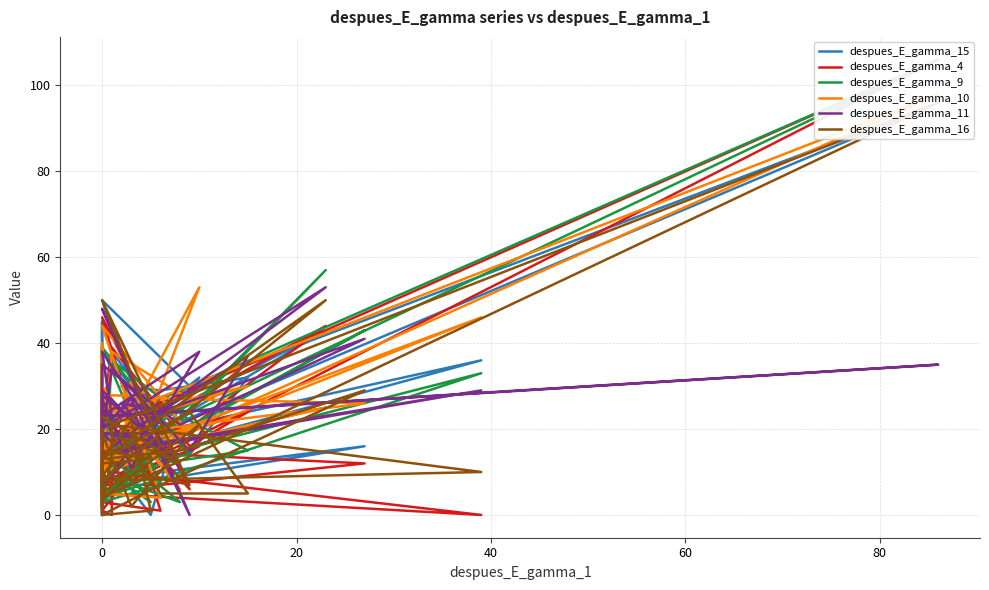

How many distinct data groups are displayed?

6